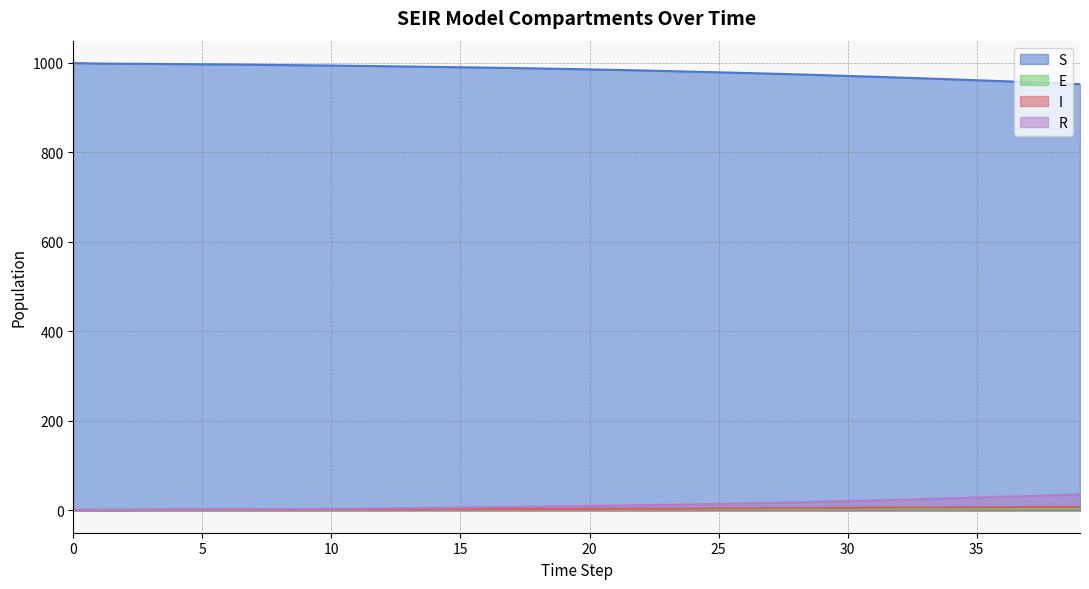

How many times do E and I cross each other?

2